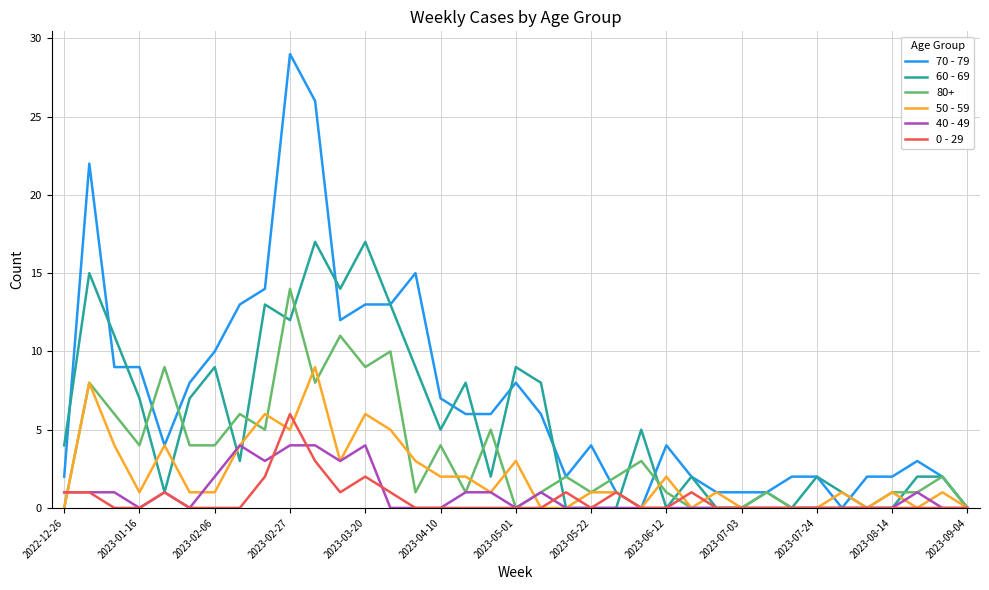

True or false: 40 - 49 and 50 - 59 cross at least once.

True